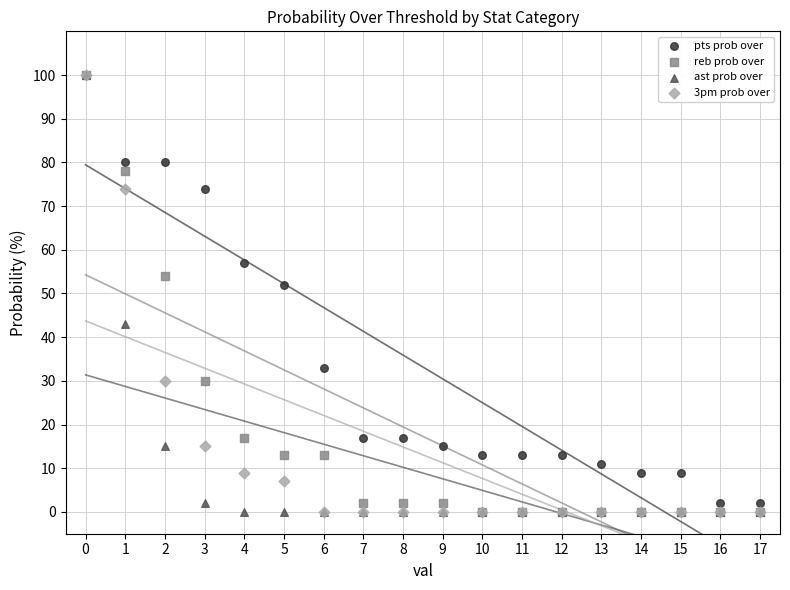

Across all series, what Y value is closest to 50?

52